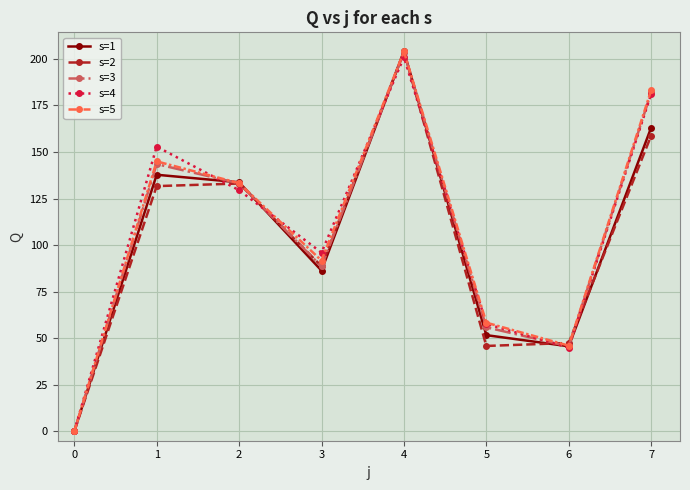

What is the total value across all series at 7?

868.0